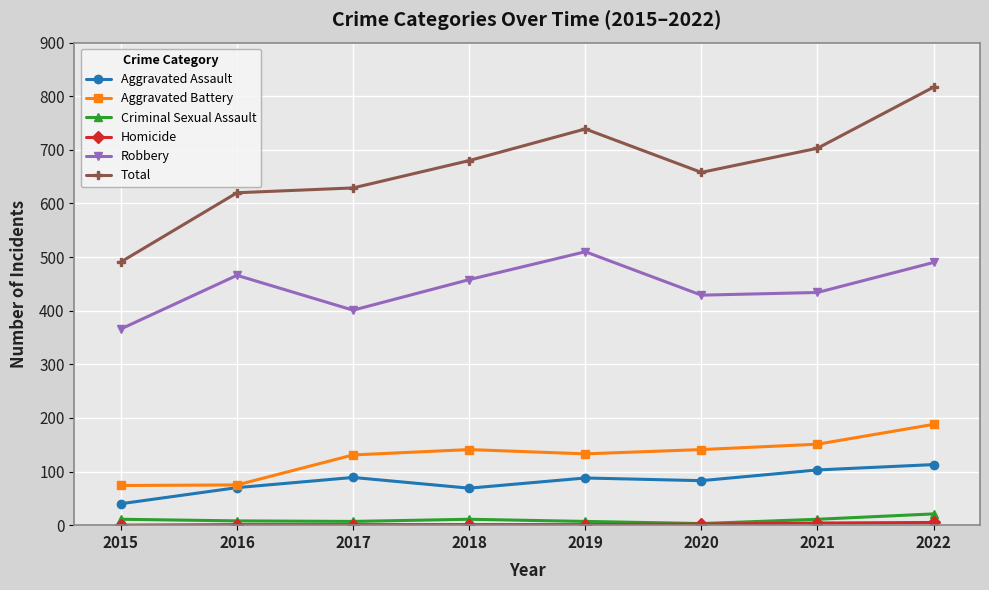

The Robbery series shows 578 at 2020. True or false?

False